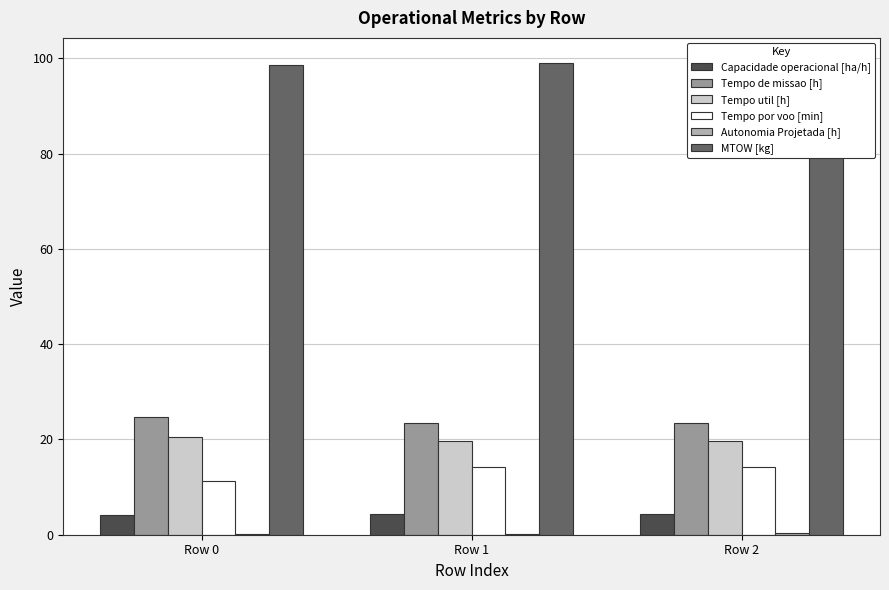

Does the chart contain stacked bars?

No